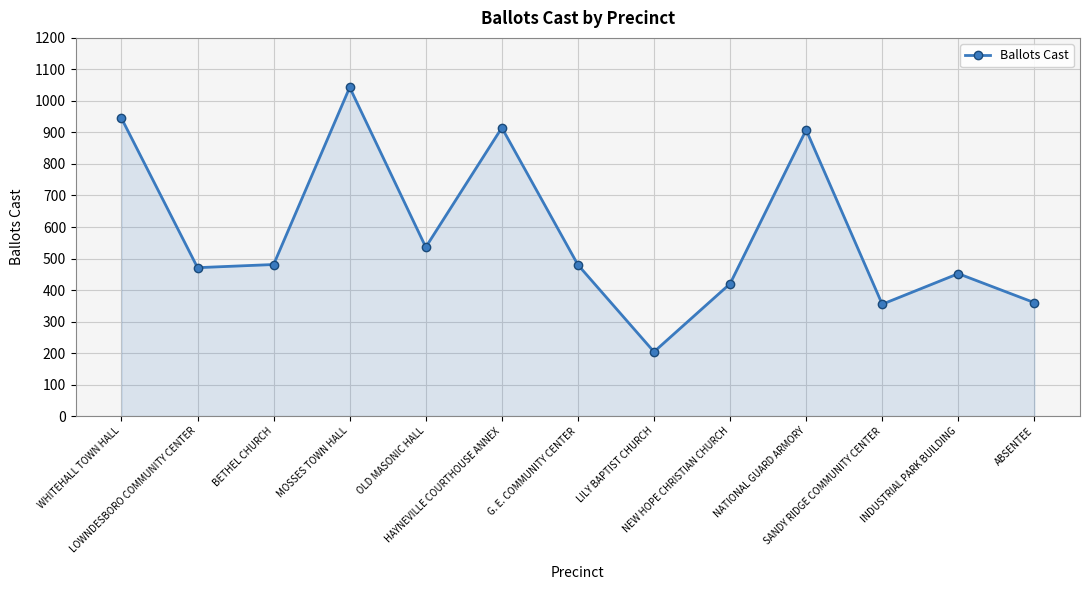

What is the ratio of the value at NEW HOPE CHRISTIAN CHURCH to the value at G. E. COMMUNITY CENTER?

0.9